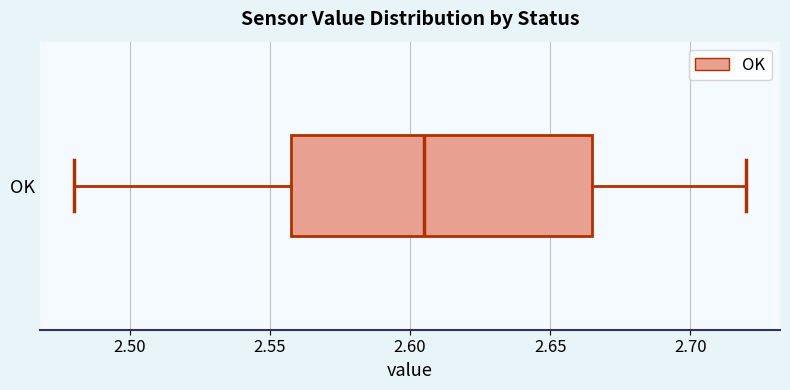

Read this box plot against the x-axis: the position of the median line, the range covered by the box, and the ends of both whiskers. The values are not printed on the chart, so give them approximately, as read against the axis.

median 2.605, box 2.560 to 2.665, whiskers 2.480 to 2.720